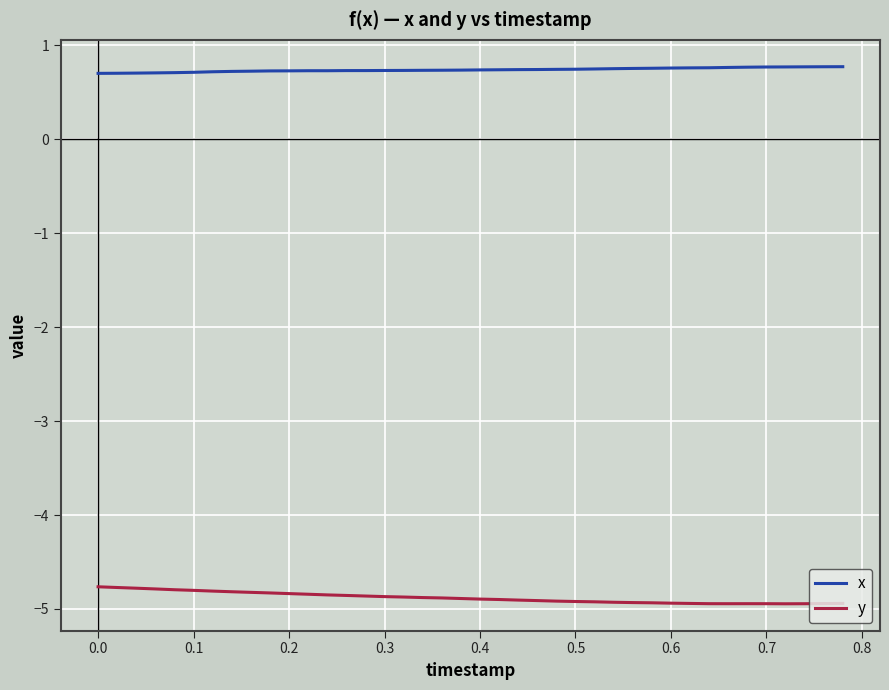

Which series has the largest total across all categories?

x